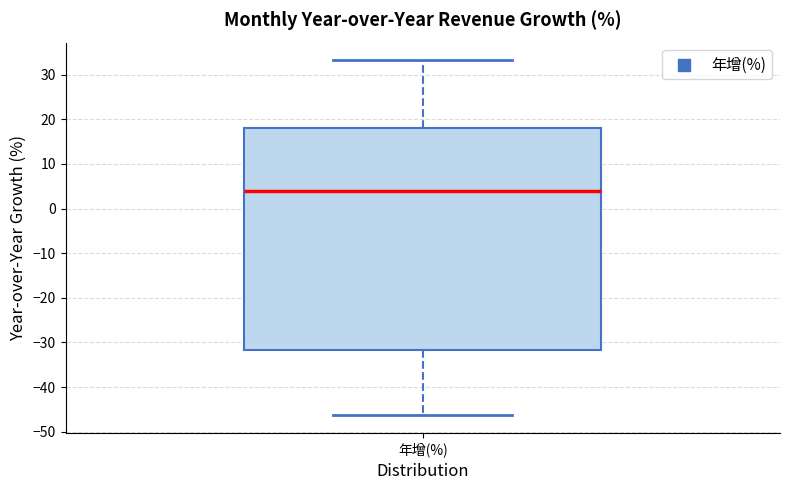

Read this box plot against the y-axis: the position of the median line, the range covered by the box, and the ends of both whiskers. The values are not printed on the chart, so give them approximately, as read against the axis.

median 4, box -32 to 18, whiskers -46 to 33